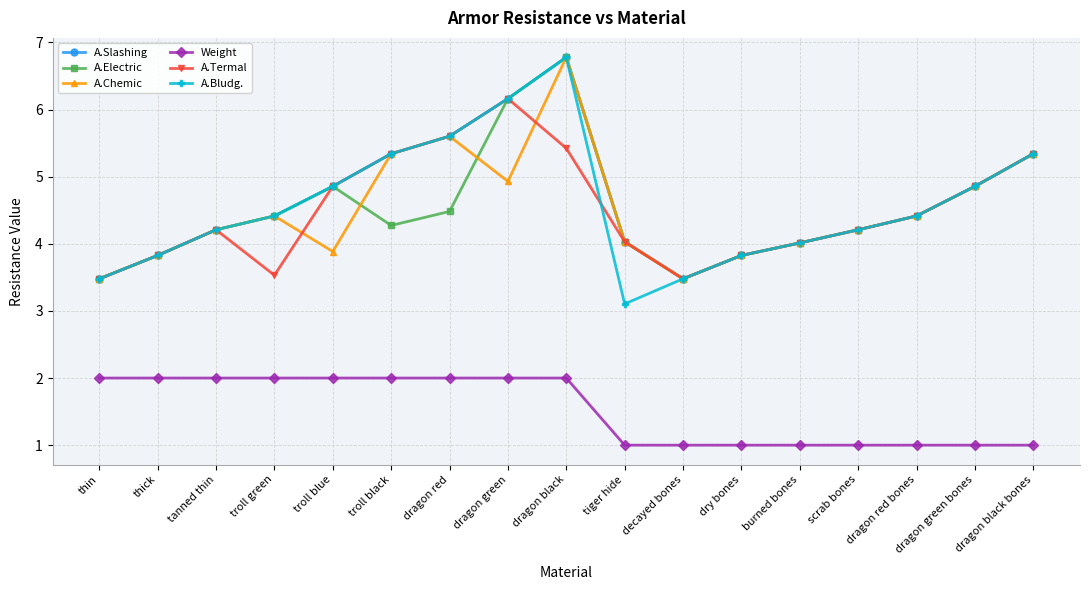

Which label corresponds to the largest value in the chart?

dragon black